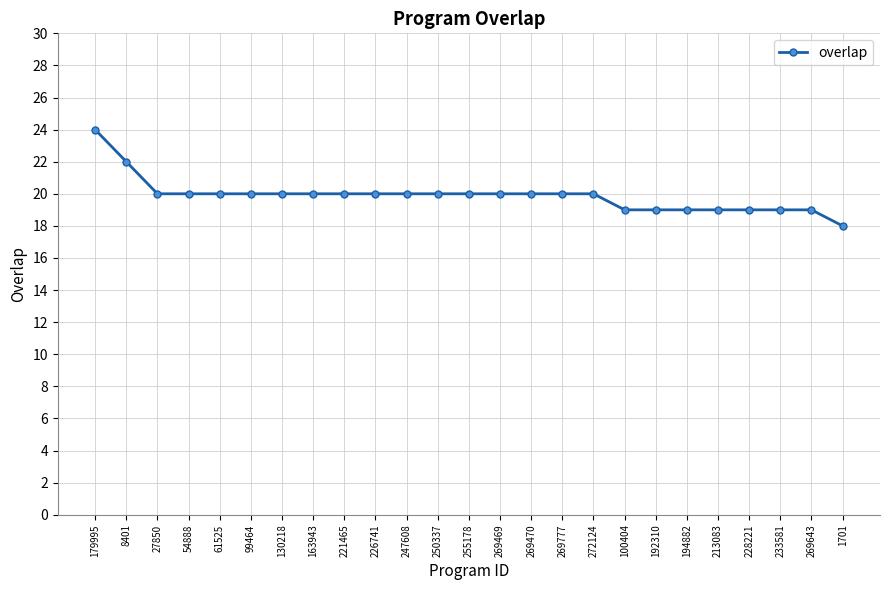

Is it true that the value at 221465 is 20?

True